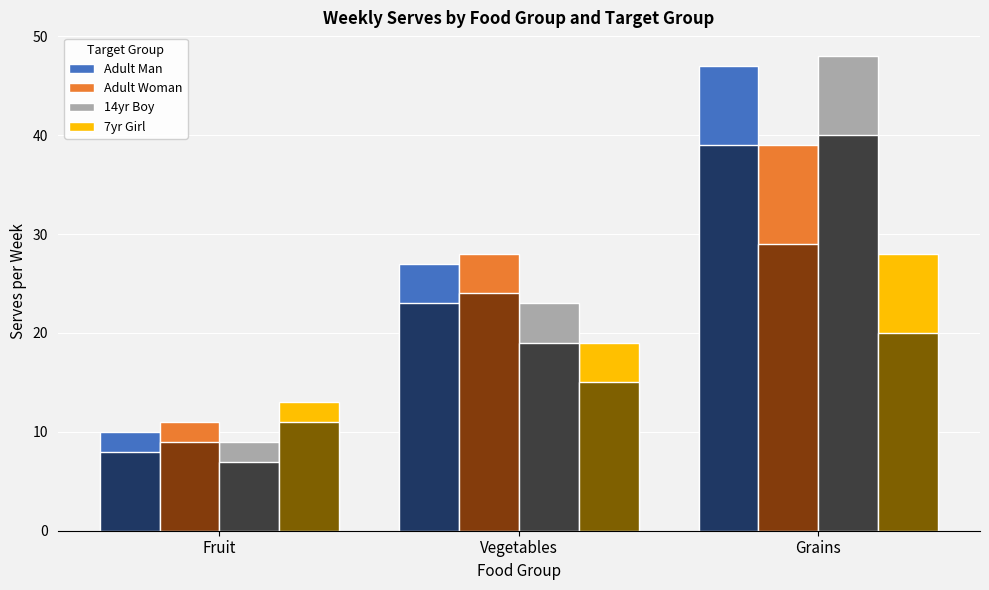

The value of Adult Man at Fruit is 15. True or false?

False